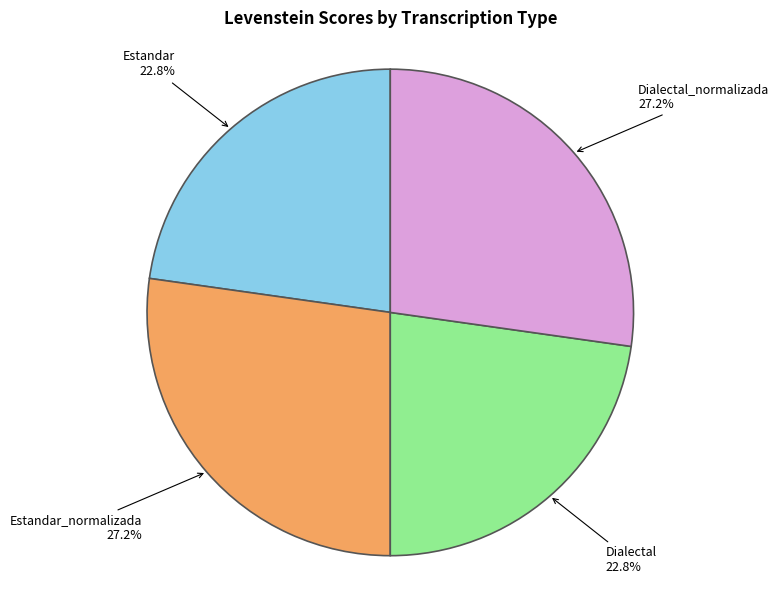

Count the number of slices in the pie.

4